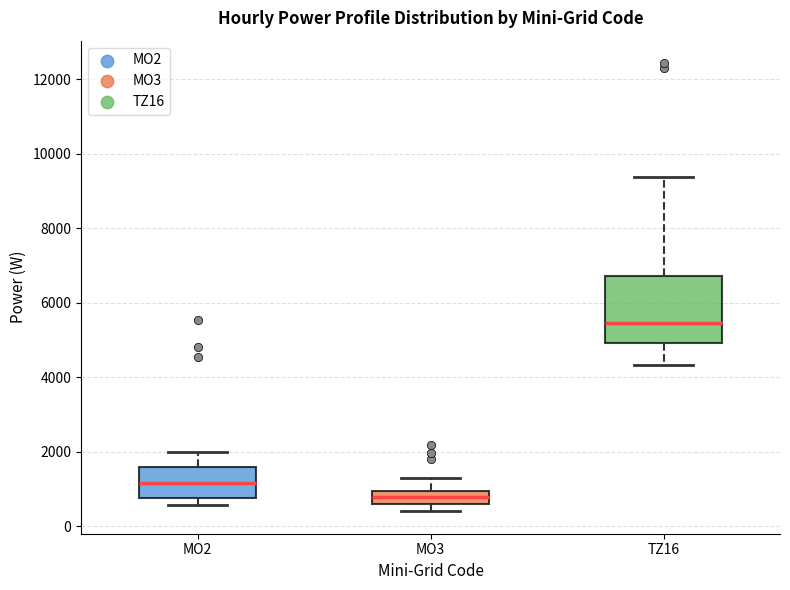

Reading left to right, transcribe this box plot: for each box, give where its median line is, the range the box spans, and where its two whiskers end, as read against the y-axis. The values are not printed on the chart, so give them approximately, as read against the axis.

MO2: median 1200, box 800 to 1600, whiskers 600 to 2000
MO3: median 800, box 600 to 1000, whiskers 400 to 1200
TZ16: median 5400, box 5000 to 6800, whiskers 4400 to 9400